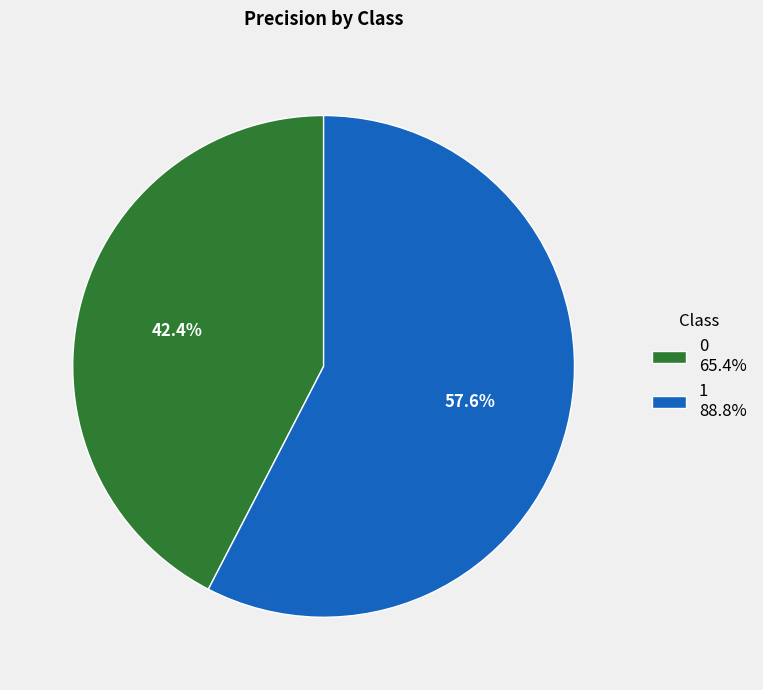

Is the sum of 0 and 1 greater than half?

Yes